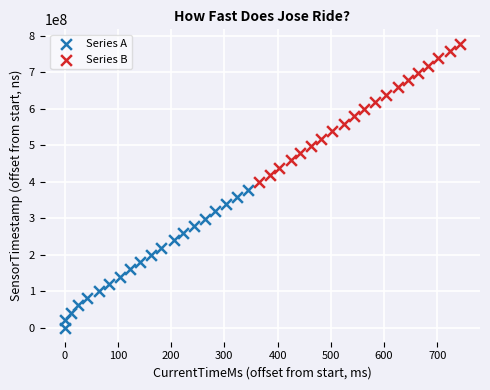

Which series contains the highest Y value?

Series B